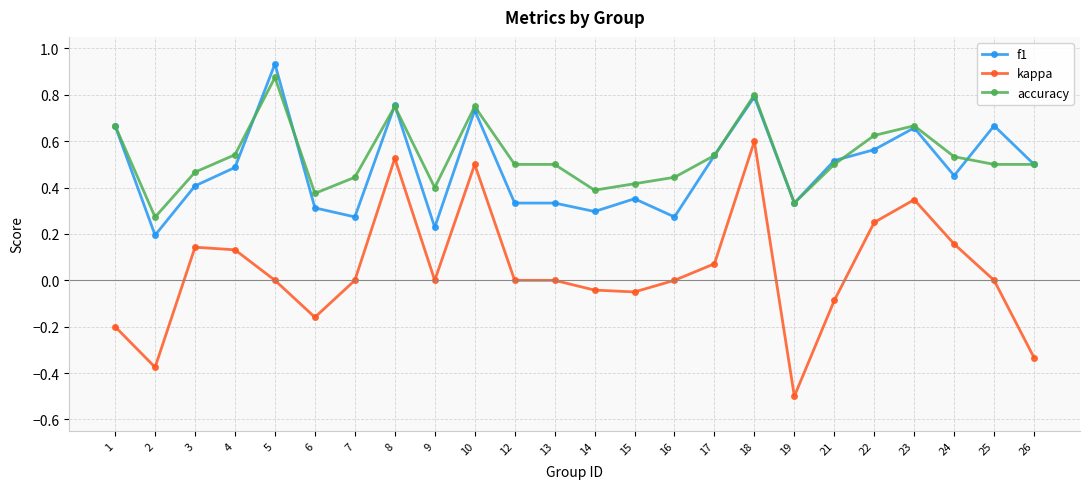

True or false: accuracy and kappa intersect in this chart.

False